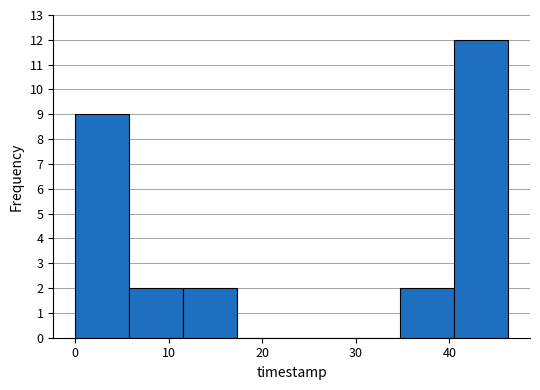

Reading left to right, list every bar in this chart as the range it spans on the x-axis followed by its height. Neither the bar edges nor the heights are printed on the chart, so give them approximately, as read against the axes.

0 to 6: 9
6 to 12: 2
12 to 17: 2
17 to 23: 0
23 to 29: 0
29 to 35: 0
35 to 41: 2
41 to 46: 12